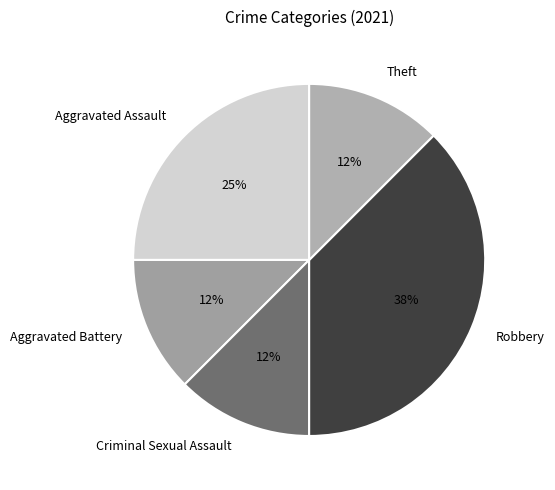

To the nearest percent, what is the average slice percentage?

20%